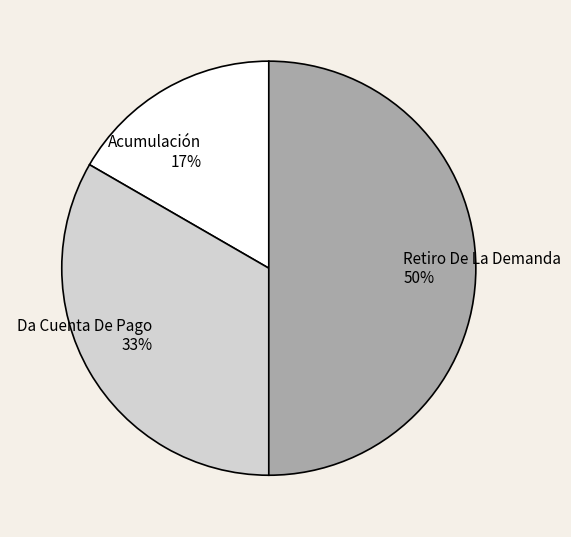

What is the ratio of the value at Acumulación to the value at Da Cuenta De Pago?

0.5